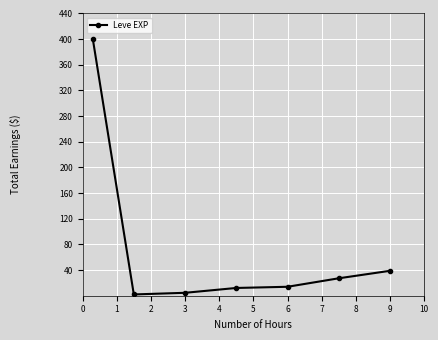

What is the sum of all values?

498.6